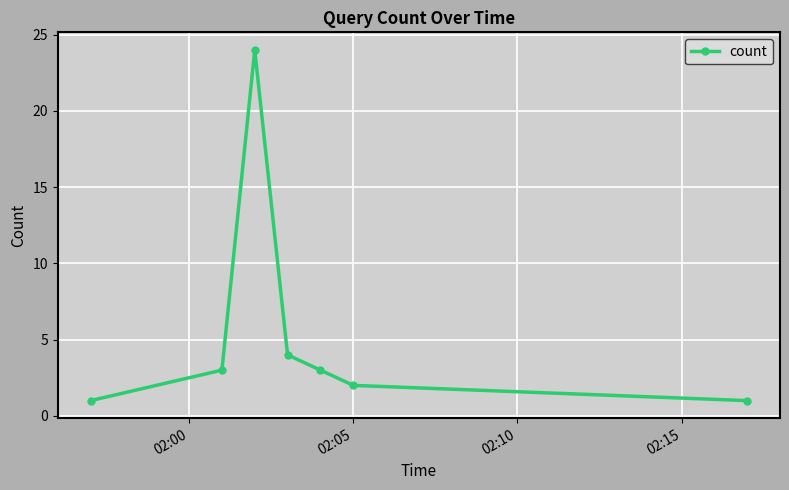

What is the average value?

5